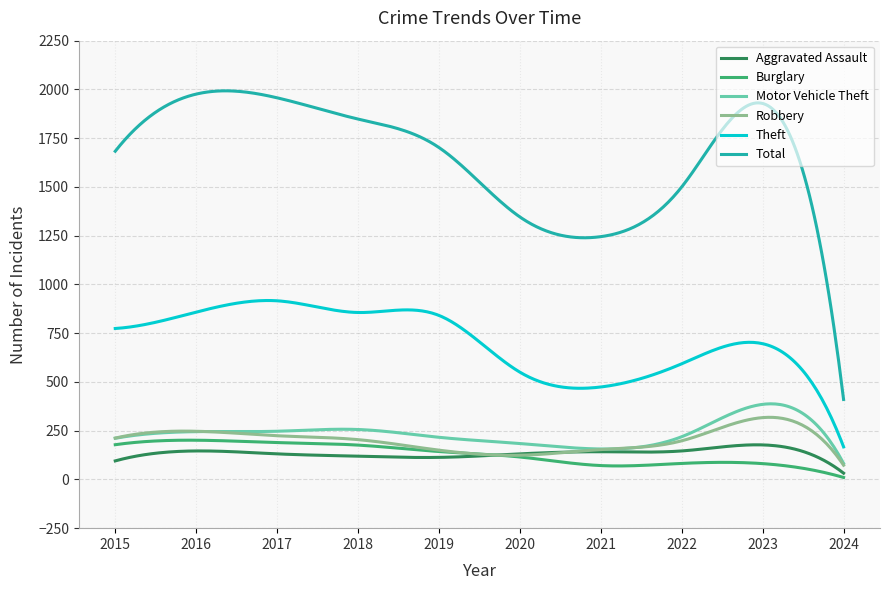

True or false: Total and Motor Vehicle Theft intersect in this chart.

False